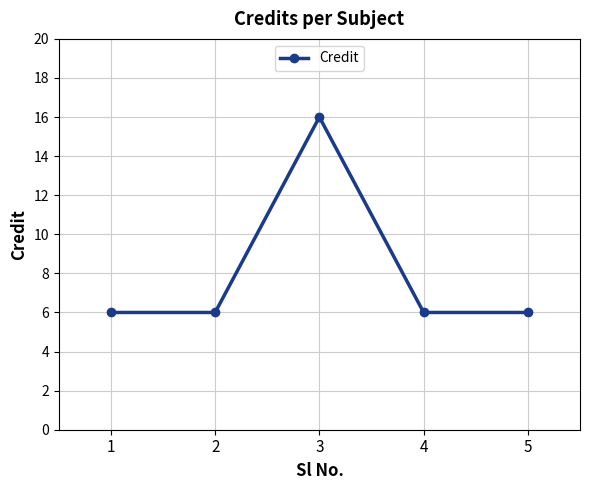

How many series are shown in this chart?

1